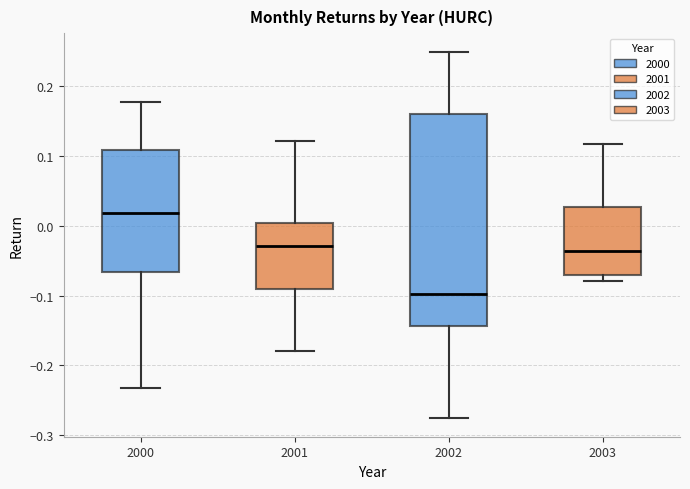

Where is the lower edge of the box at x = 2000 on the y-axis? The values are not printed on the chart, so give them approximately, as read against the axis.

-0.07